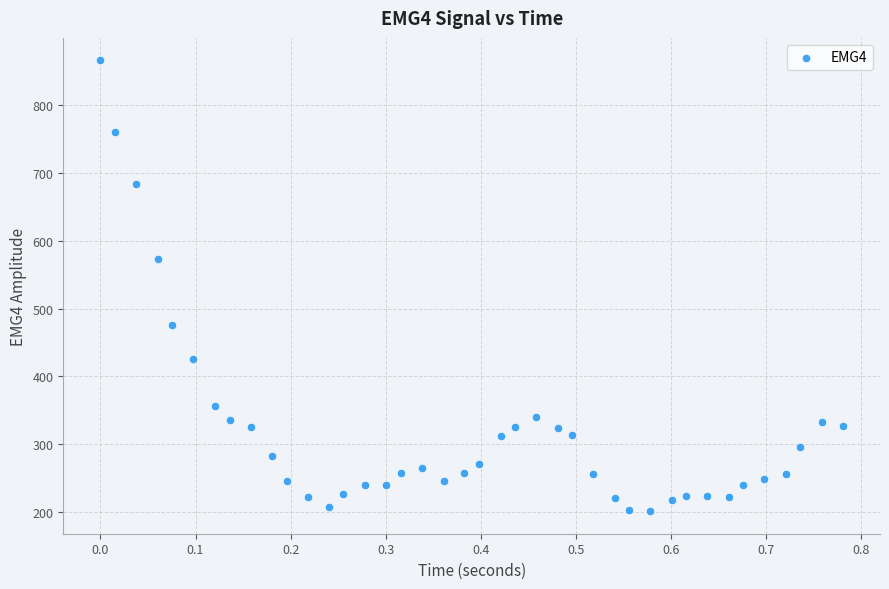

What Y value in the scatter plot is closest to 533?

573